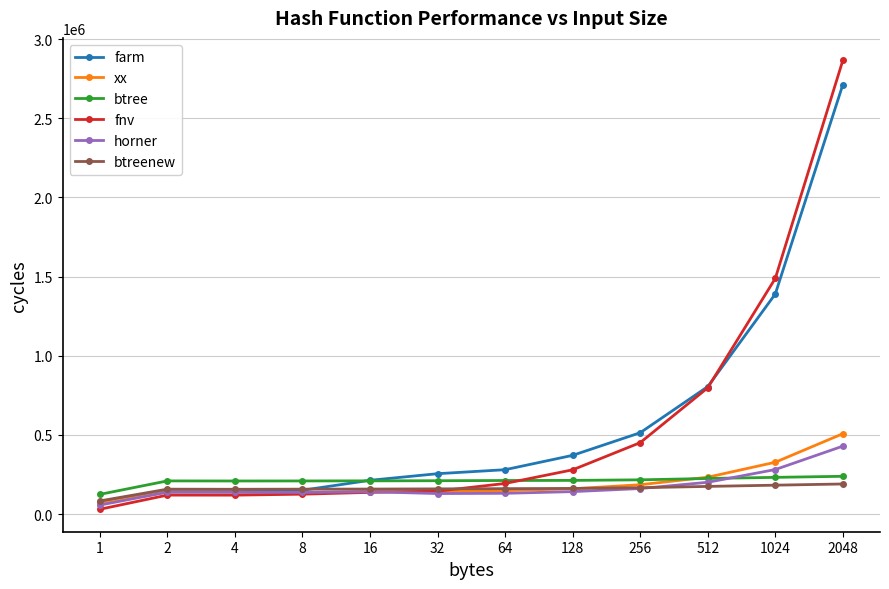

In fnv, how many points are higher than both neighbors (excluding endpoints)?

1